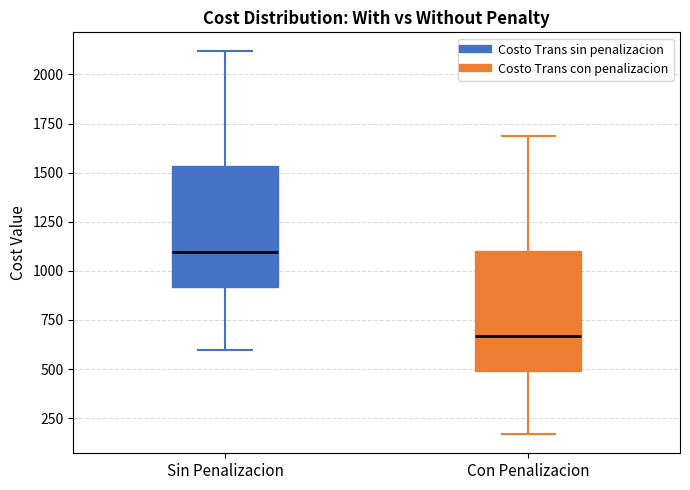

Reading left to right, read every box against the y-axis: the position of its median line, the range the box covers, and the ends of its whiskers. The values are not printed on the chart, so give them approximately, as read against the axis.

Sin Penalizacion: median 1100, box 900 to 1550, whiskers 600 to 2100
Con Penalizacion: median 650, box 500 to 1100, whiskers 150 to 1700